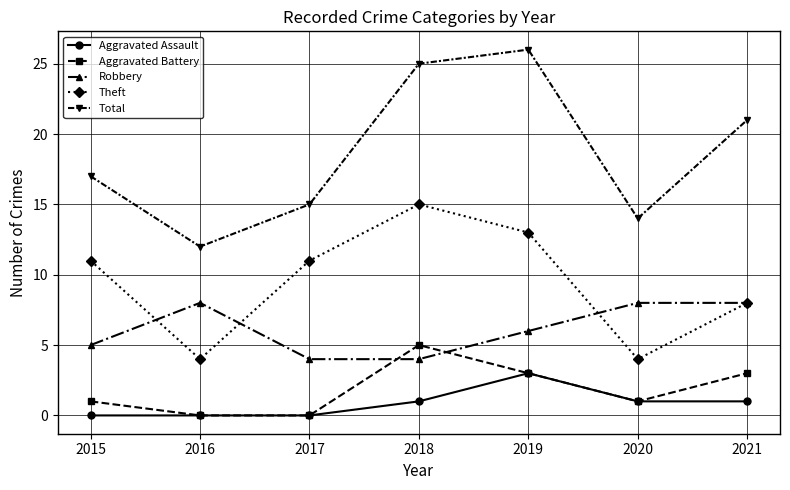

Reading left to right, transcribe all the data shown in this chart.

Aggravated Assault: 2015=0	2016=0	2017=0	2018=1	2019=3	2020=1	2021=1
Aggravated Battery: 2015=1	2016=0	2017=0	2018=5	2019=3	2020=1	2021=3
Robbery: 2015=5	2016=8	2017=4	2018=4	2019=6	2020=8	2021=8
Theft: 2015=11	2016=4	2017=11	2018=15	2019=13	2020=4	2021=8
Total: 2015=17	2016=12	2017=15	2018=25	2019=26	2020=14	2021=21